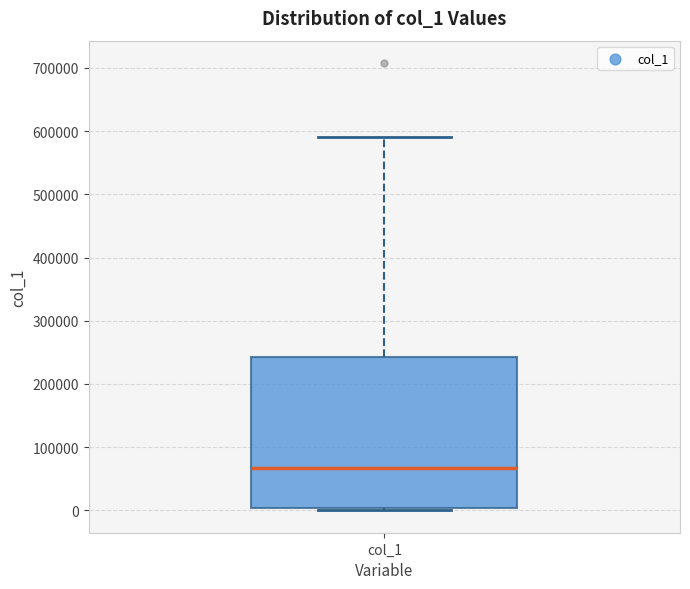

Read this box plot against the y-axis: the position of the median line, the range covered by the box, and the ends of both whiskers. The values are not printed on the chart, so give them approximately, as read against the axis.

median 70000, box 0 to 240000, whiskers 0 (just below the box's lower edge) to 590000